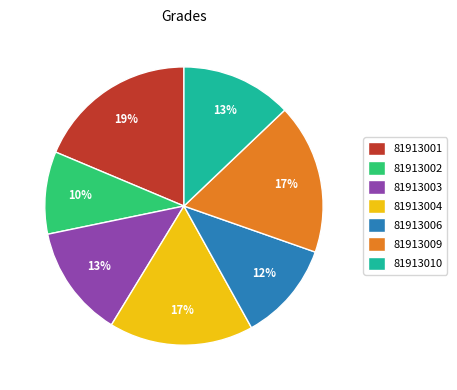

How many segments does this pie chart have?

7